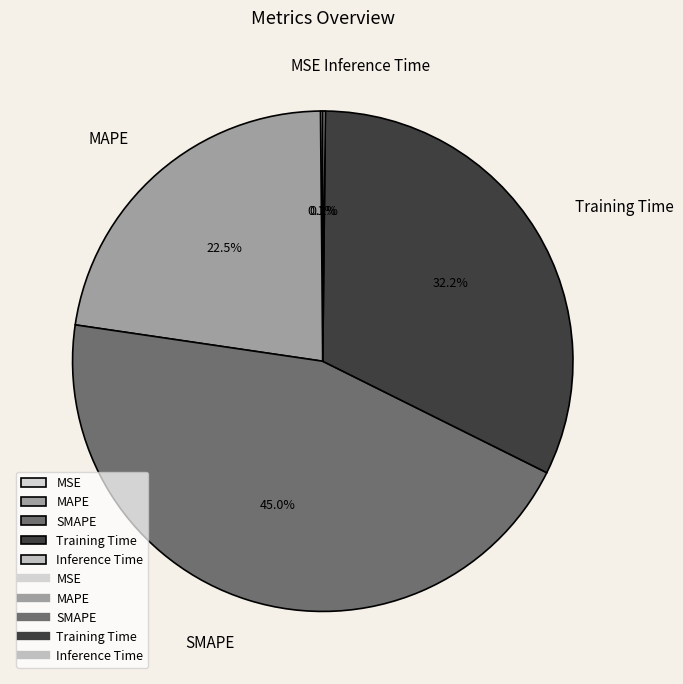

Combined, what portion of the pie is Training Time and MAPE?

54.7%